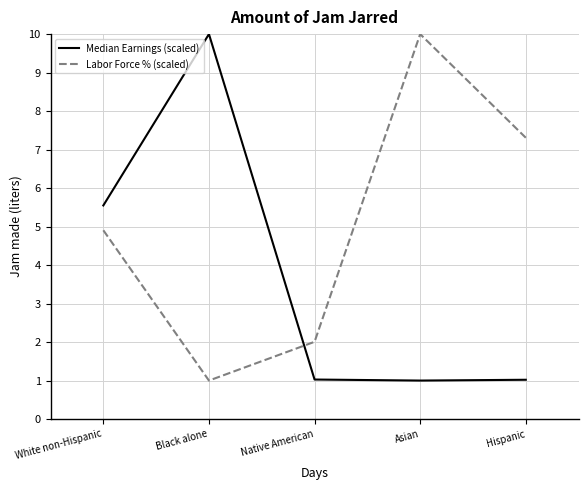

After their last crossing, which series has the higher values: Median Earnings (scaled) or Labor Force % (scaled)?

Labor Force % (scaled)